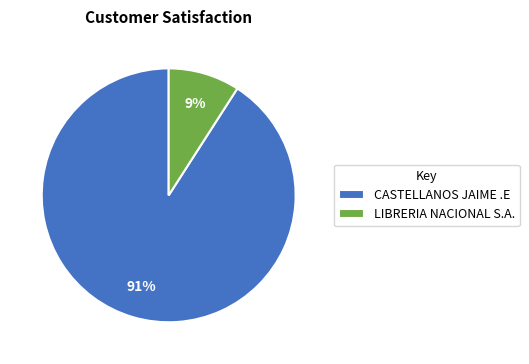

Which category has the smallest portion of the pie?

LIBRERIA NACIONAL S.A.